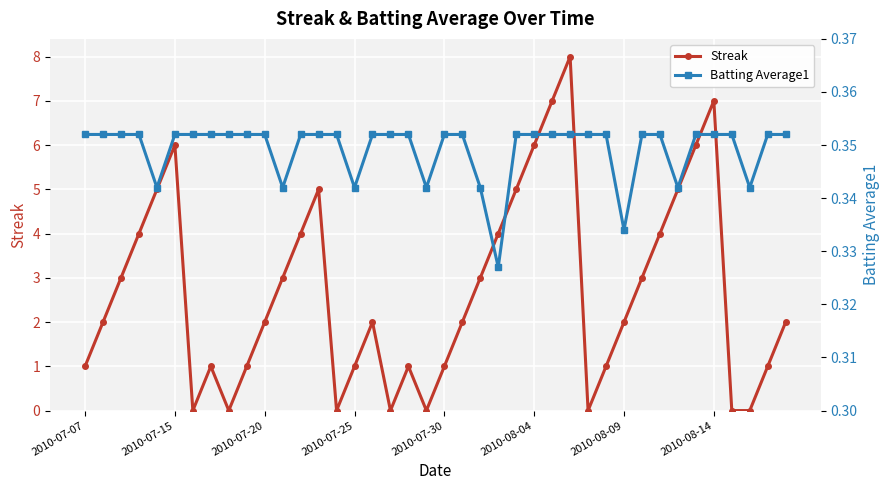

What position from the left is 29?

30